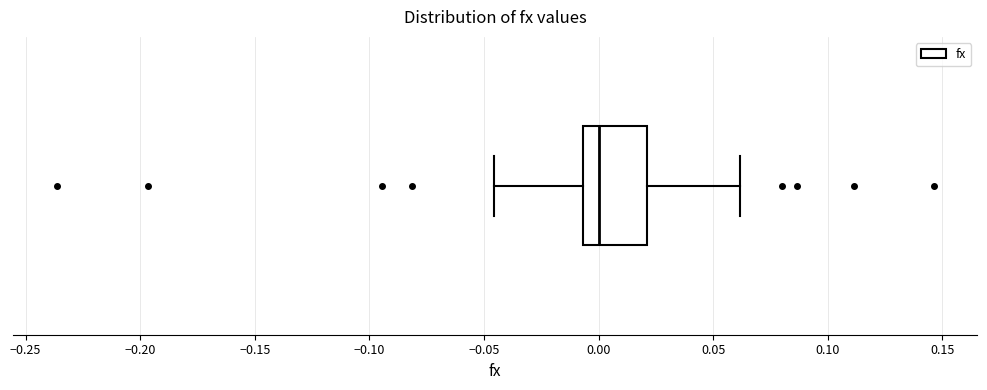

Transcribe this box plot: give where the median line is, the range the box spans, and where the two whiskers end, as read against the x-axis. The values are not printed on the chart, so give them approximately, as read against the axis.

median 0.000, box -0.005 to 0.020, whiskers -0.045 to 0.060